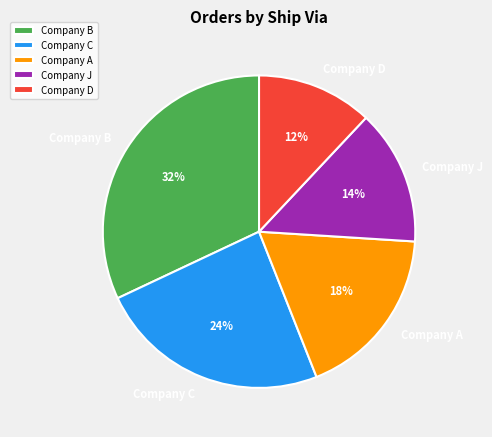

Is it true that Company B is 32% of the pie?

True